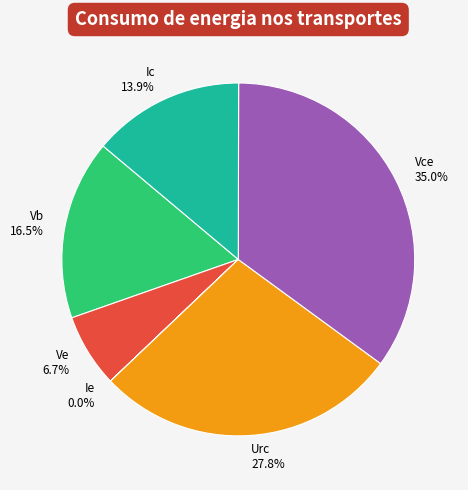

Is there any slice that represents more than half of the pie?

No